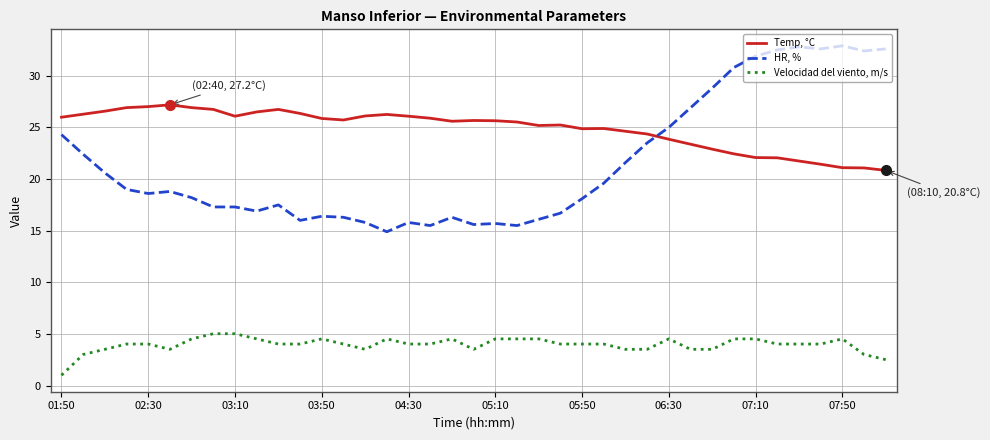

Which series has the largest range (max minus min)?

HR, %